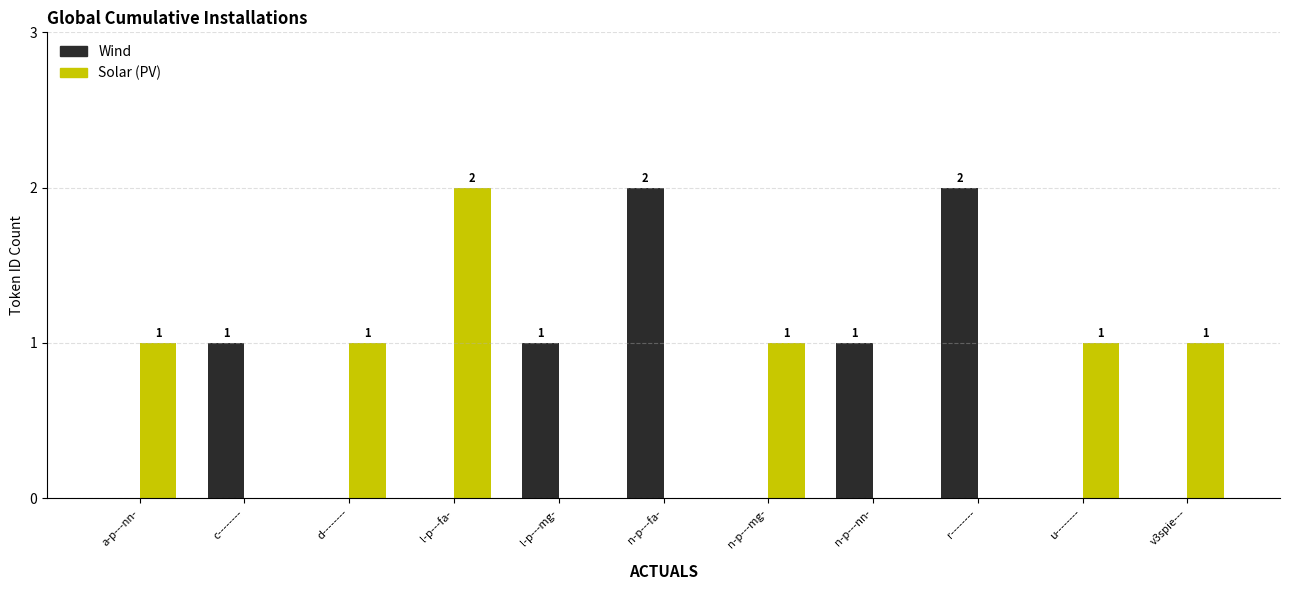

Reading left to right, list all the values displayed in this chart.

Wind: a-p---nn-=0	c--------=1	d--------=0	l-p---fa-=0	l-p---mg-=1	n-p---fa-=2	n-p---mg-=0	n-p---nn-=1	r--------=2	u--------=0	v3spie---=0
Solar (PV): a-p---nn-=1	c--------=0	d--------=1	l-p---fa-=2	l-p---mg-=0	n-p---fa-=0	n-p---mg-=1	n-p---nn-=0	r--------=0	u--------=1	v3spie---=1